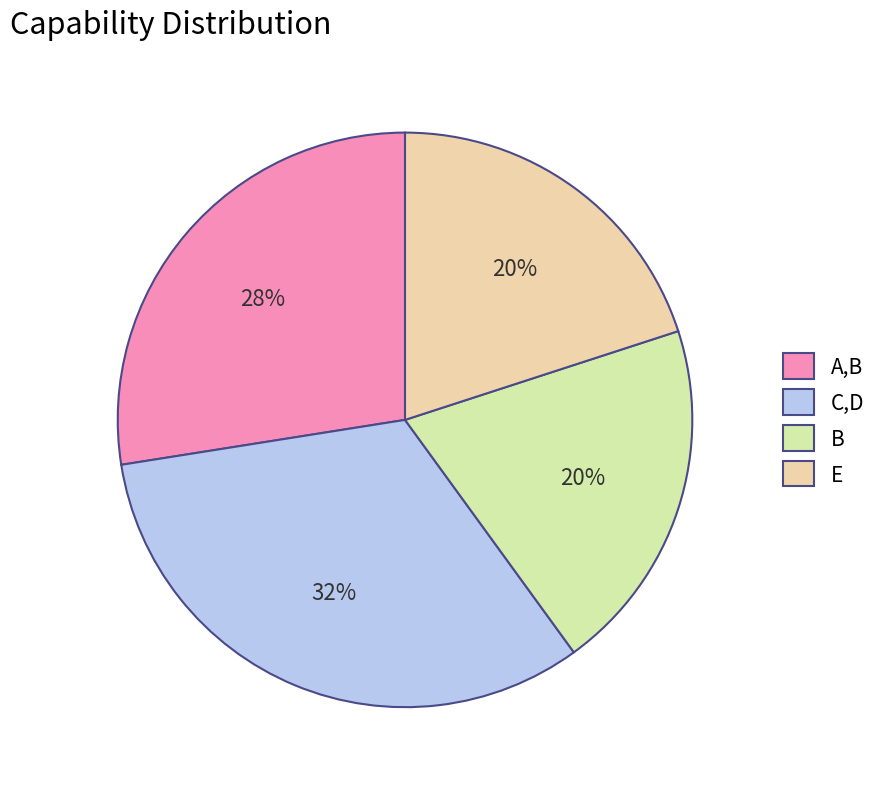

What is the ratio of the value at C,D to the value at E?

1.6